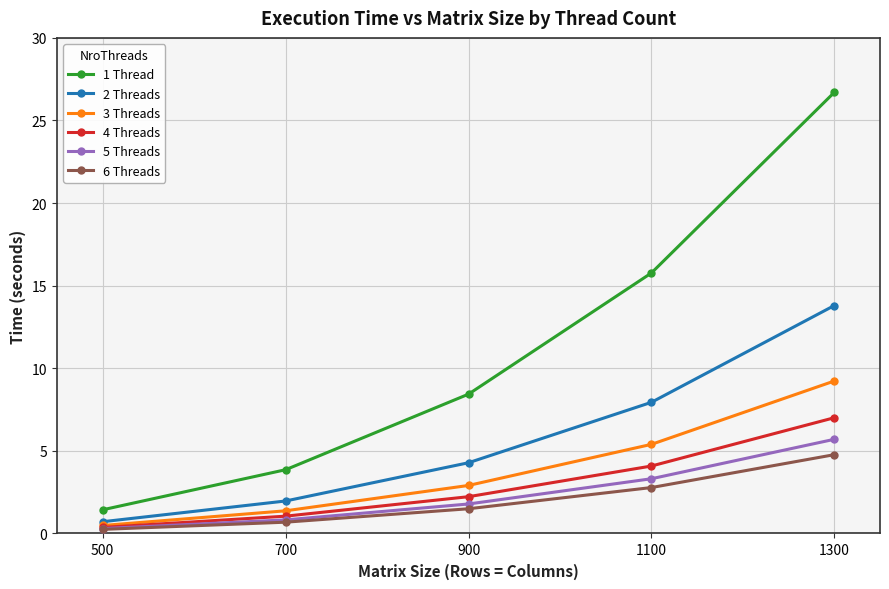

How many values in the 3 Threads series are below 2?

2